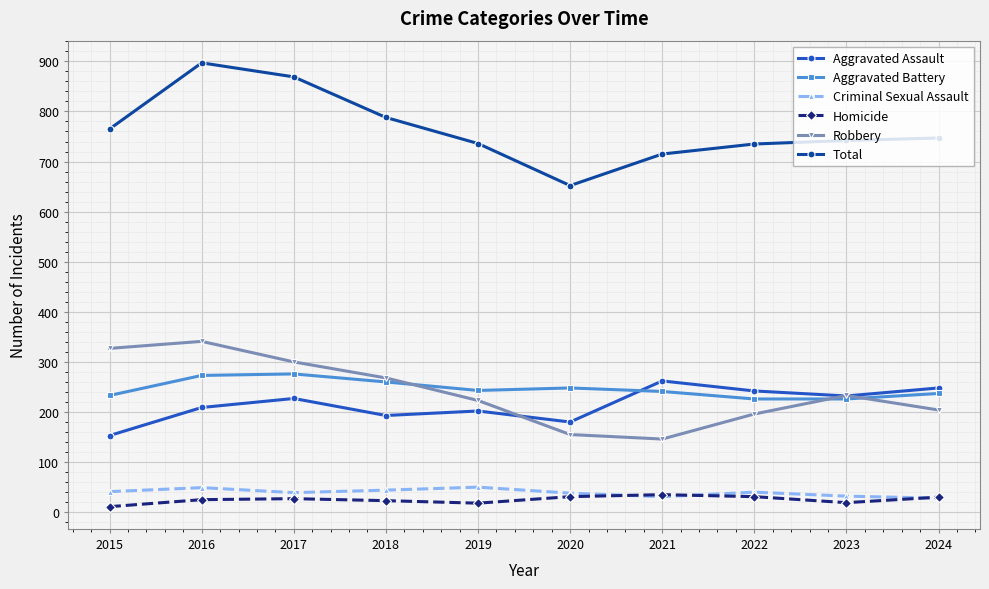

True or false: Aggravated Battery has a value of 162 at 2021.

False